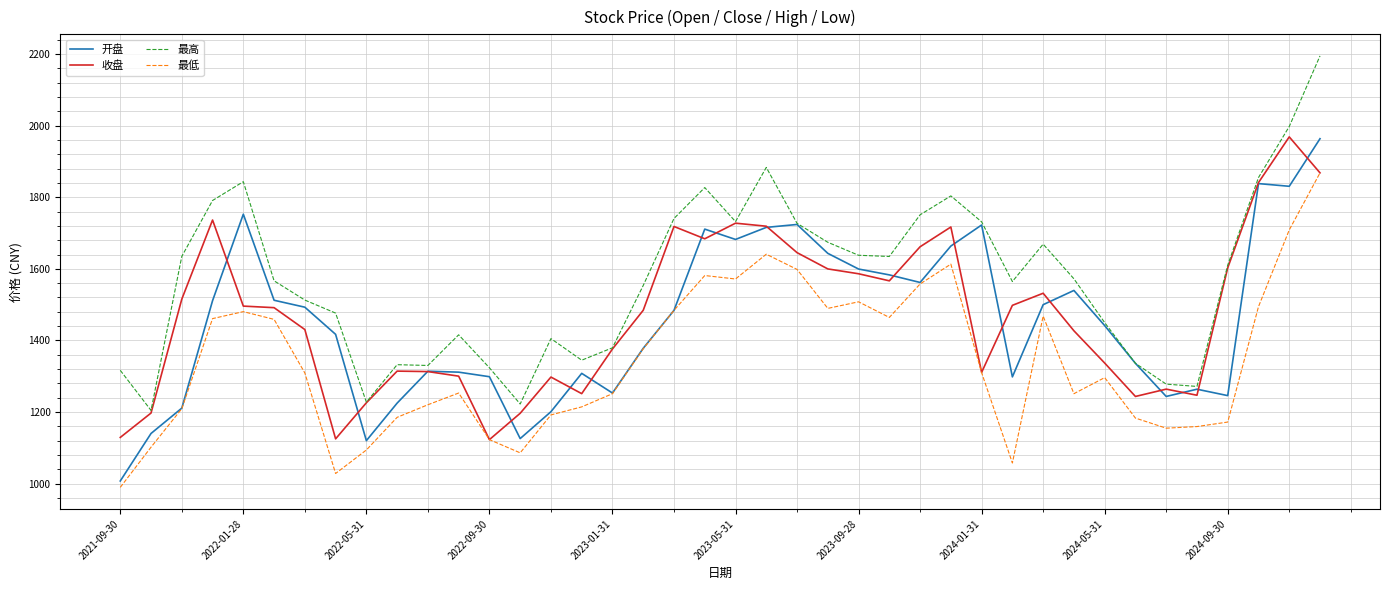

What is the highest value of the 最低 series?

1868.1